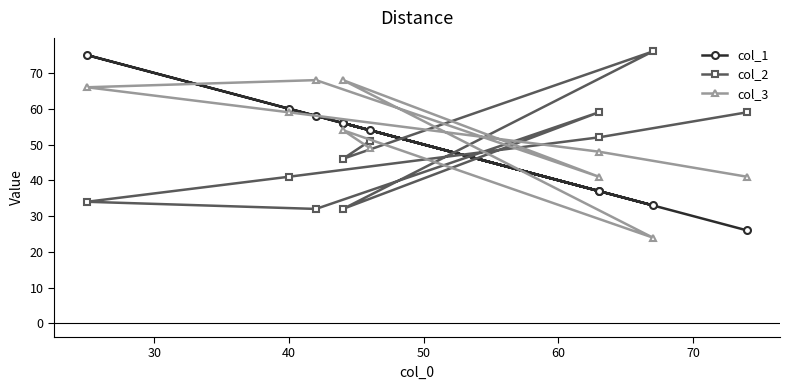

How many data points does each series have?

10